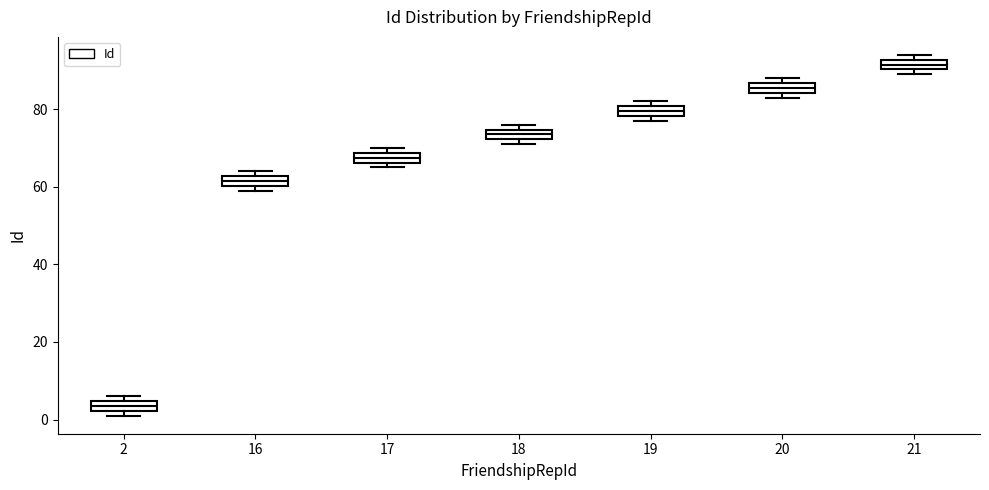

Where is the upper edge of the box at x = 19 on the y-axis? The values are not printed on the chart, so give them approximately, as read against the axis.

80